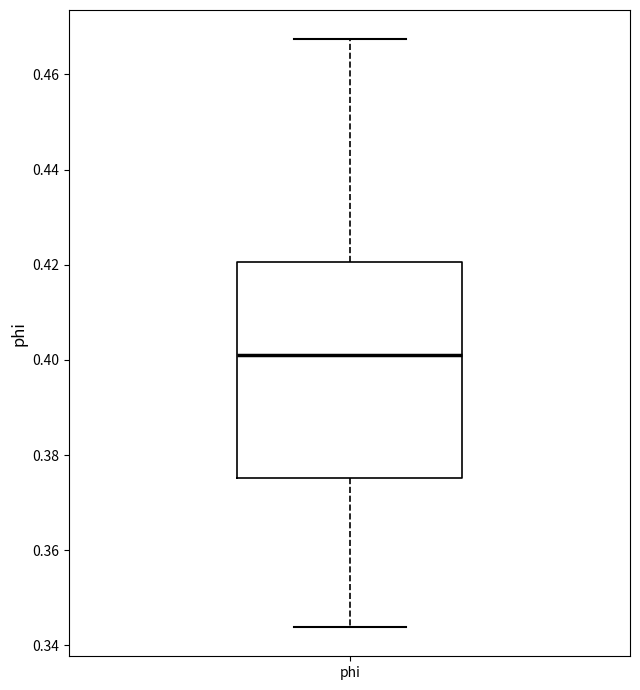

Read this box plot against the y-axis: the position of the median line, the range covered by the box, and the ends of both whiskers. The values are not printed on the chart, so give them approximately, as read against the axis.

median 0.402, box 0.376 to 0.420, whiskers 0.344 to 0.468